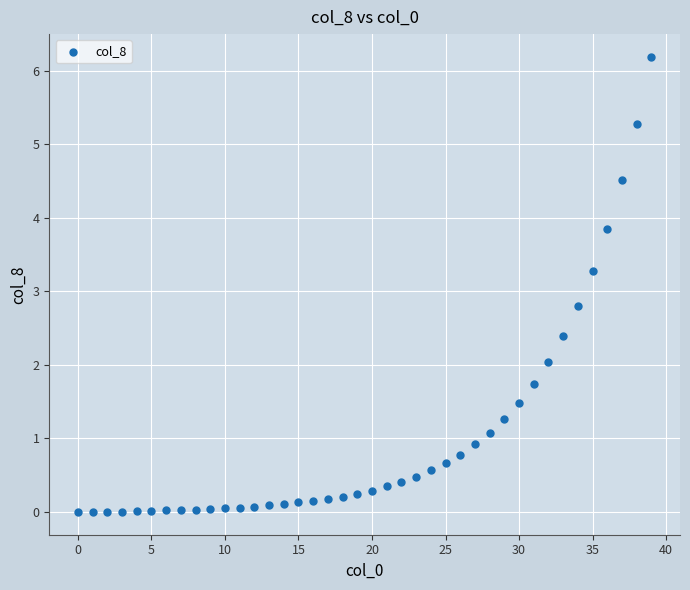

What Y value in the scatter plot is closest to 3?

2.8